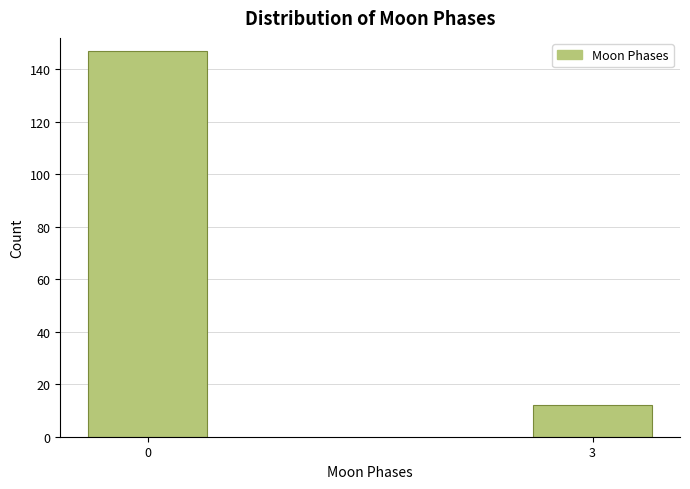

Reading left to right, what are all the values shown in this chart?

147	12